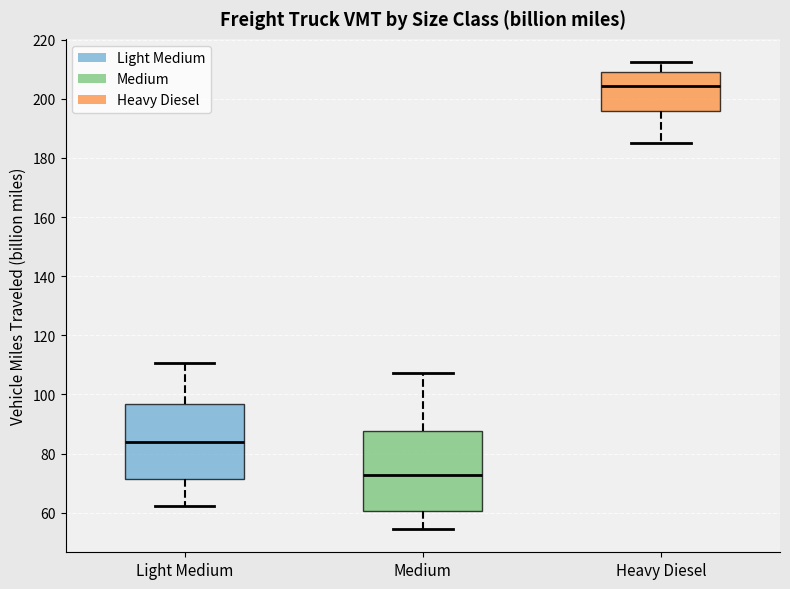

Which box's median line is the lowest?

Medium